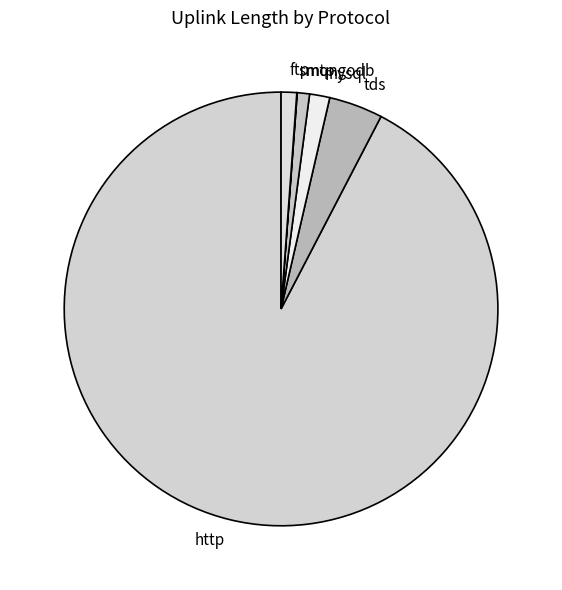

Approximately how many times larger is the value at http compared to ftp?

79.6